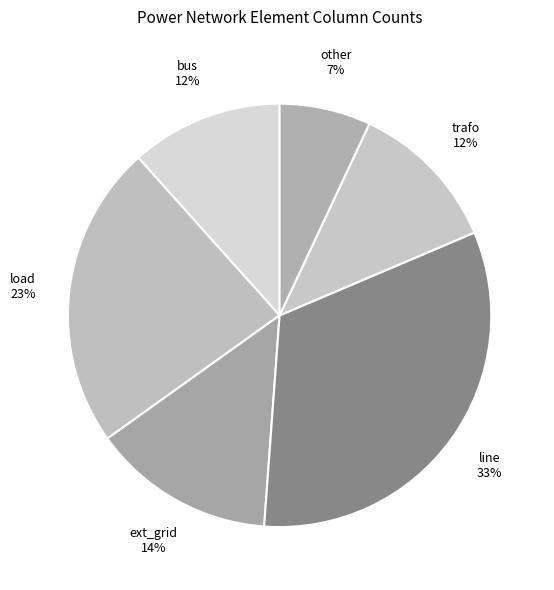

To the nearest percent, what is the difference between the ext_grid and bus slice percentages?

2%